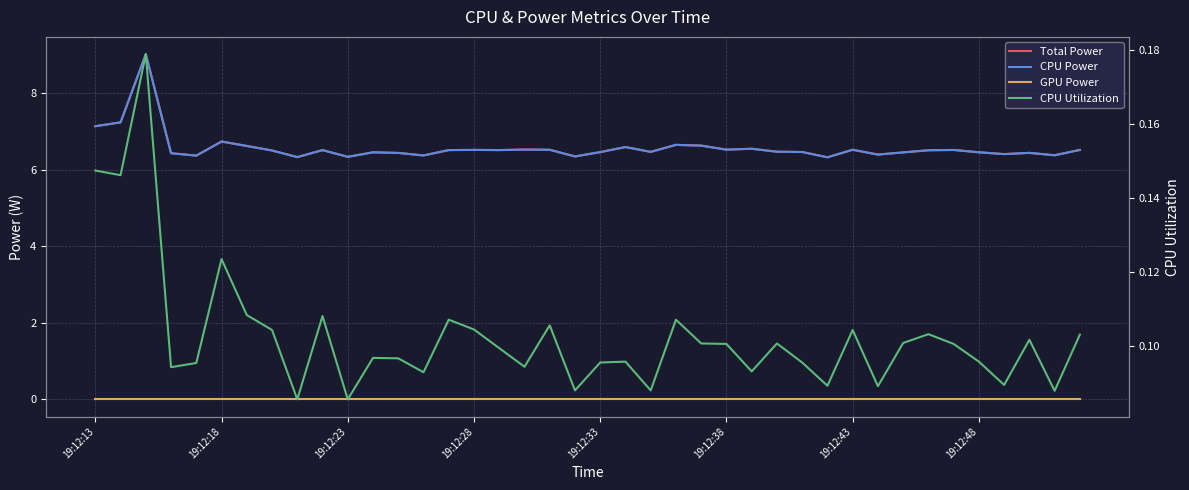

What is the difference between the maximum and minimum values in the Total Power series?

2.7